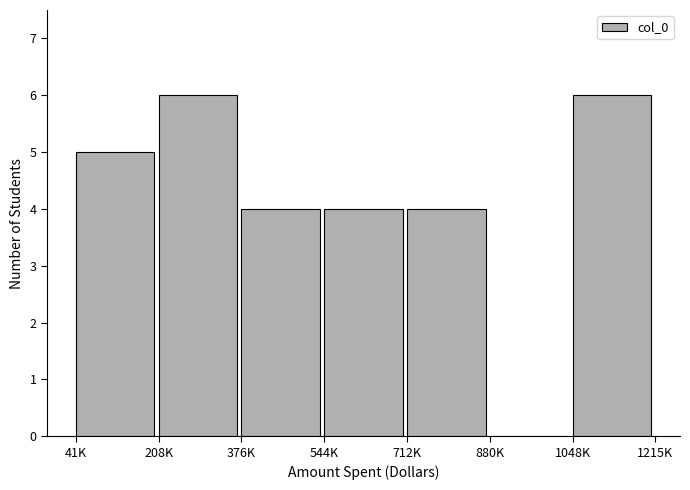

Reading left to right, extract all data points from this chart.

41K=5	208K=6	376K=4	544K=4	712K=4	880K=0	1048K=6